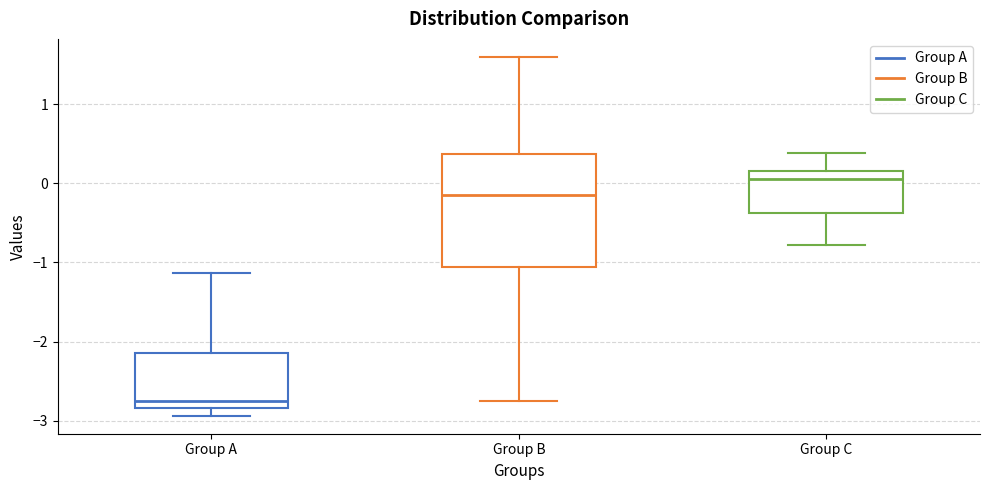

Reading left to right, transcribe this box plot: for each box, give where its median line is, the range the box spans, and where its two whiskers end, as read against the y-axis. The values are not printed on the chart, so give them approximately, as read against the axis.

Group A: median -2.8 (just above the box's lower edge), box -2.8 to -2.1, whiskers -2.9 to -1.1
Group B: median -0.2, box -1.1 to 0.4, whiskers -2.8 to 1.6
Group C: median 0.1, box -0.4 to 0.2, whiskers -0.8 to 0.4